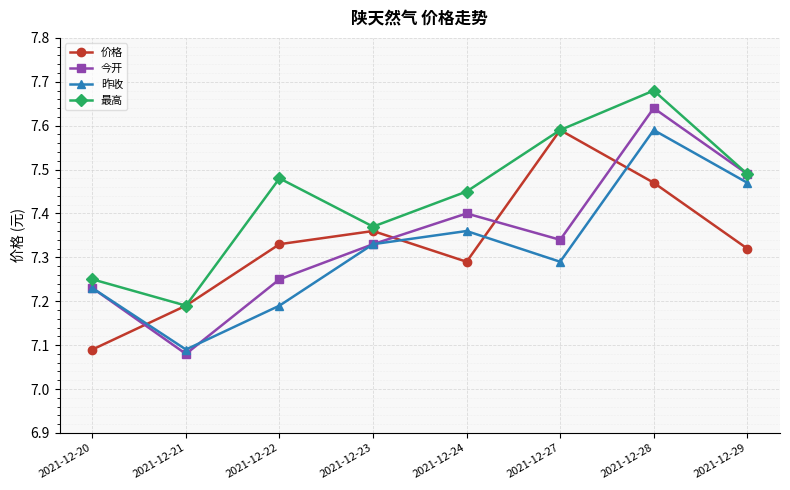

Where is the first local minimum for 昨收?

2021-12-21